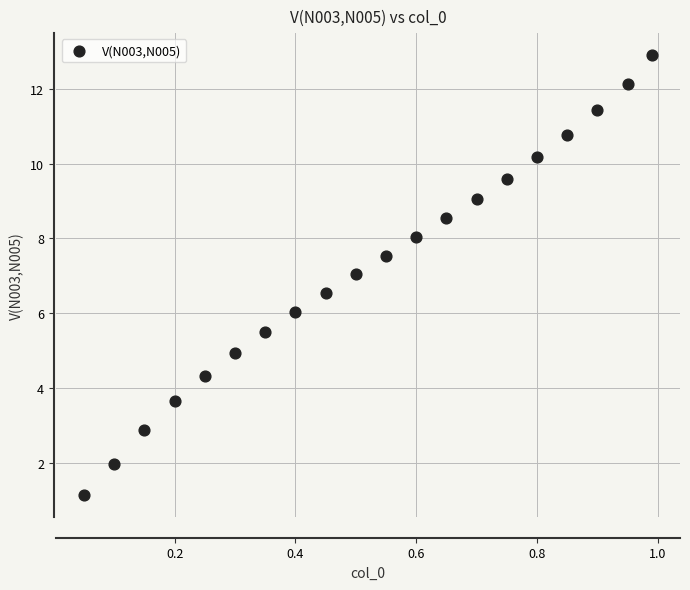

What is the range of X values (max minus min)?

0.9